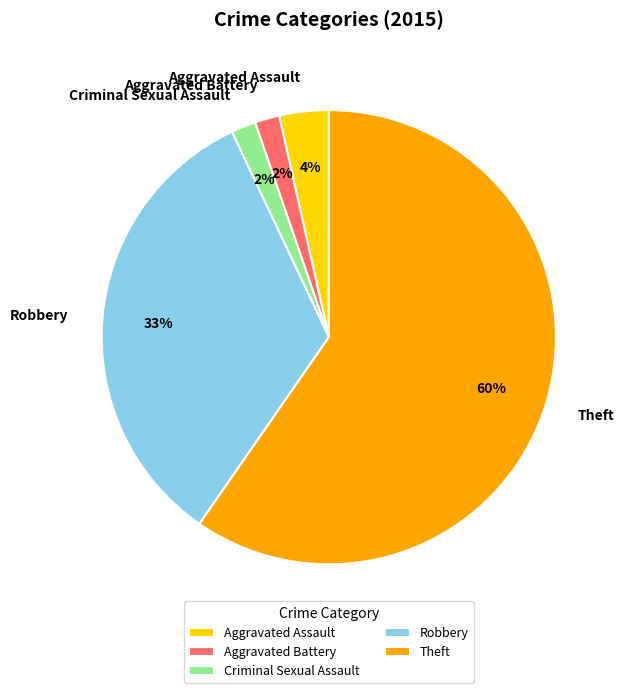

Which slice is the largest?

Theft